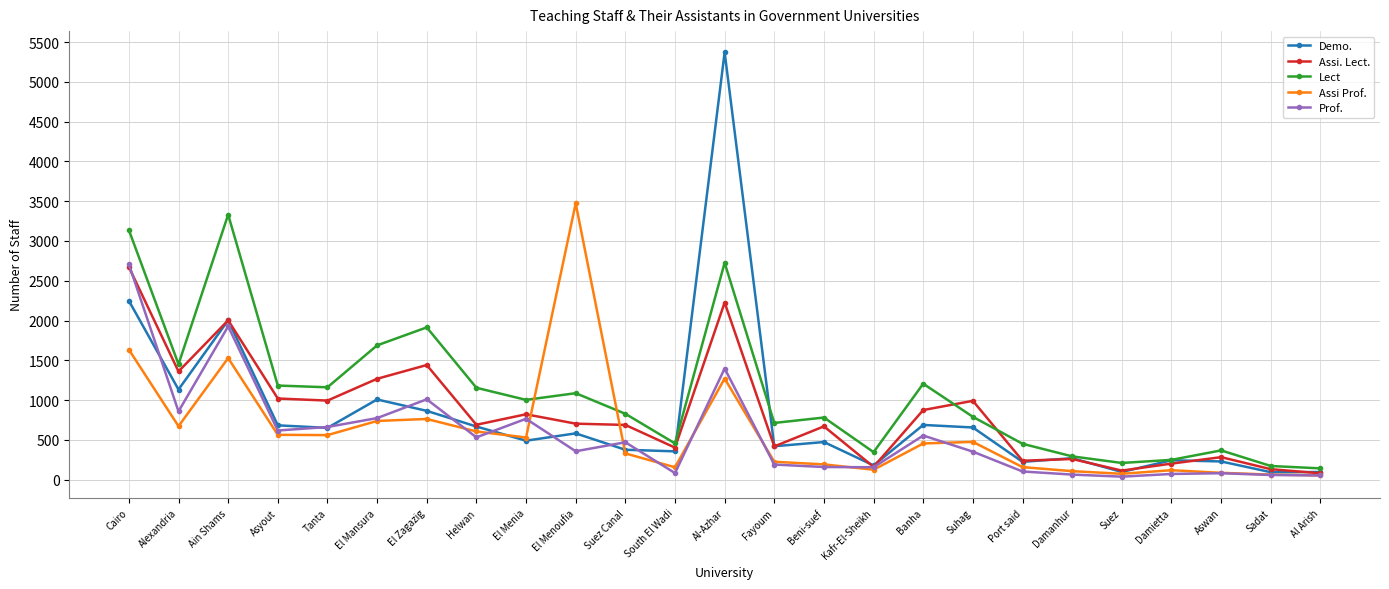

Is it true that Prof. equals 177 at Banha?

False